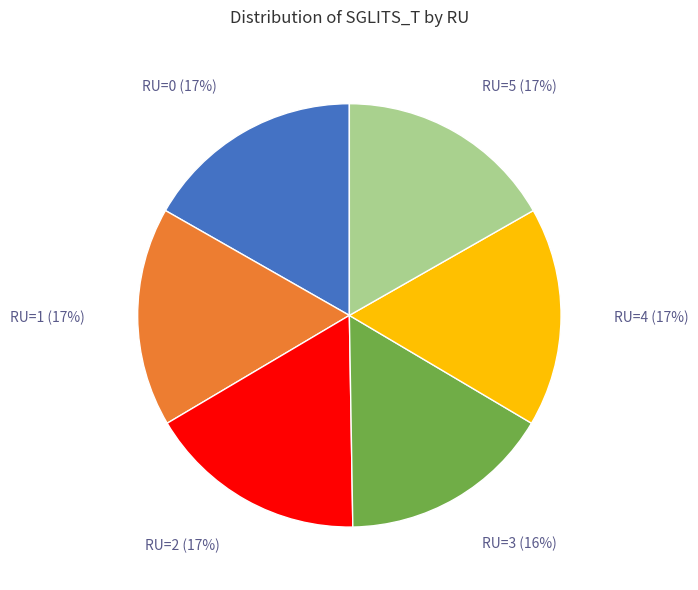

Approximately how many times larger is the value at RU=4 compared to RU=5?

1.0